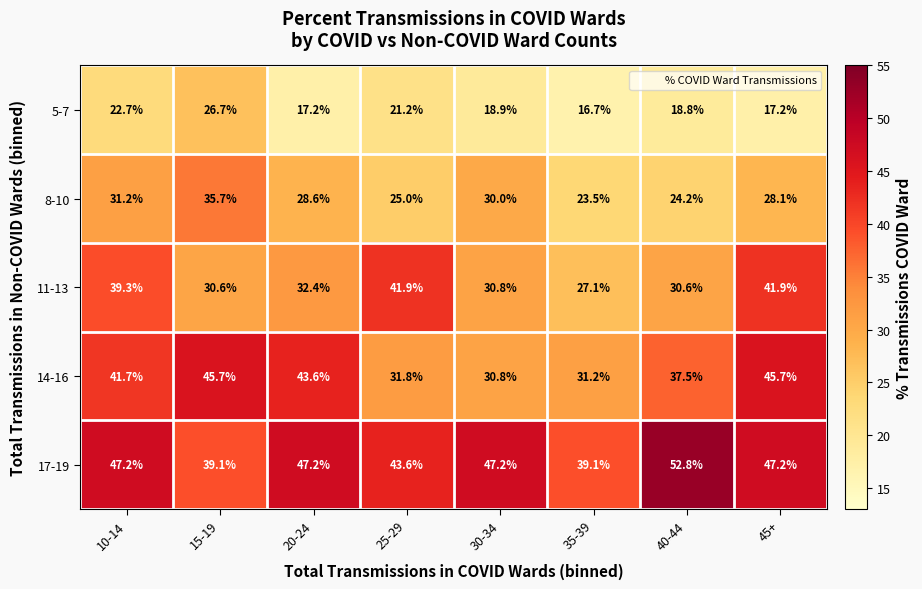

What is the total value across all series at 30-34?

157.7